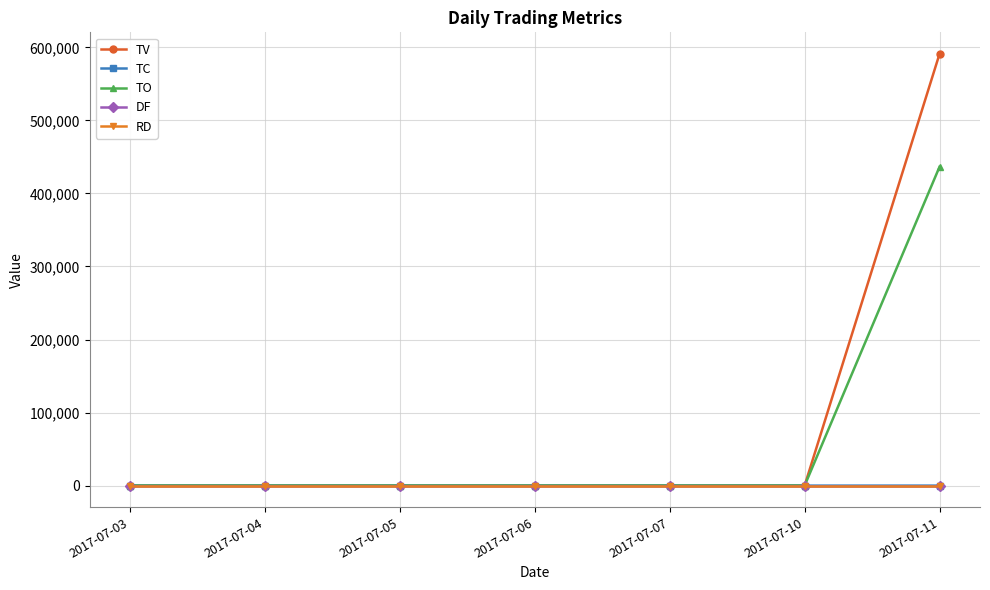

Between 2017-07-07 and 2017-07-11, which is larger?

2017-07-11